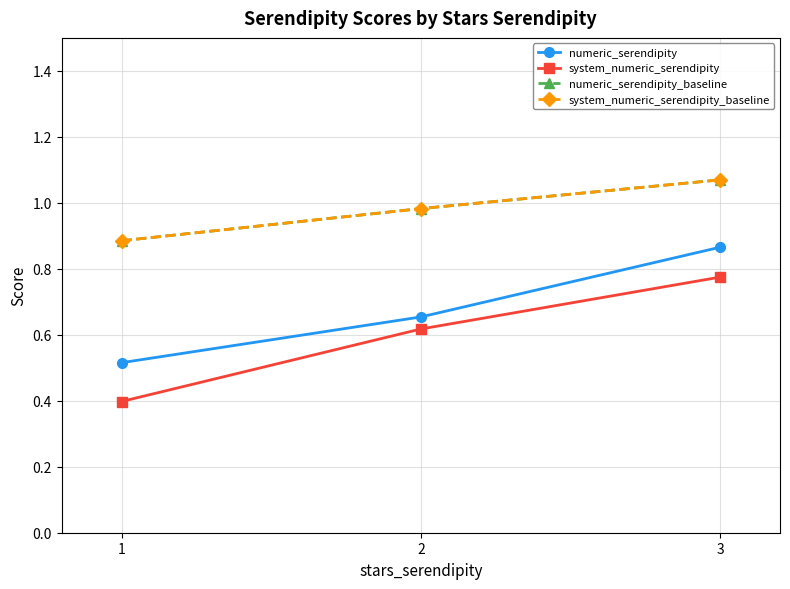

What is the sum of all system_numeric_serendipity values?

1.8